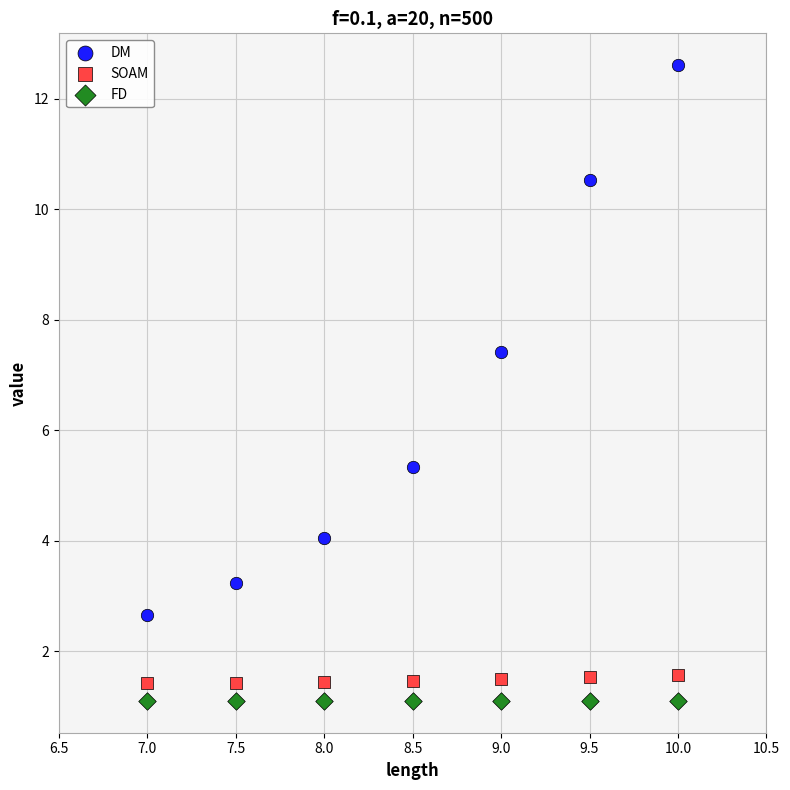

What are all the series names shown in the legend?

DM, SOAM, FD